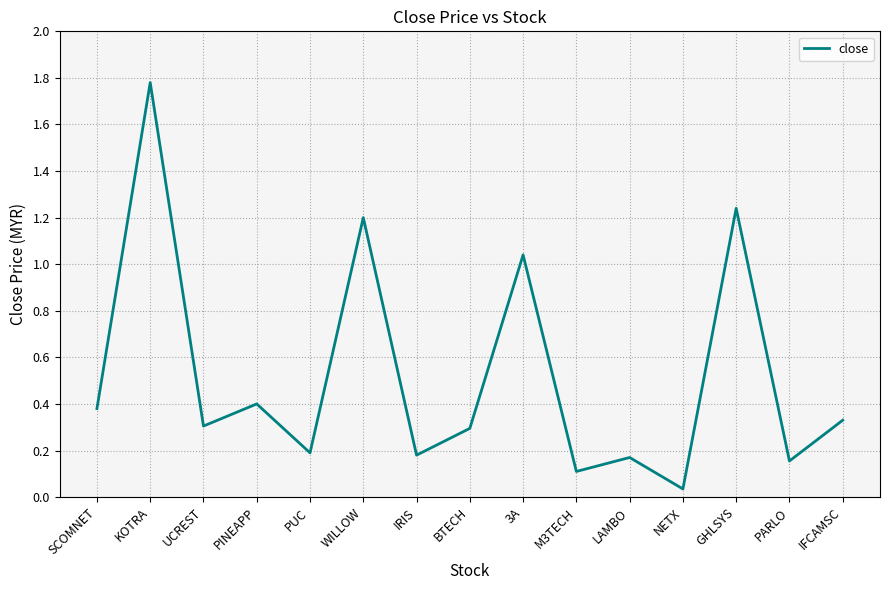

At which label is the value closest to 0?

NETX